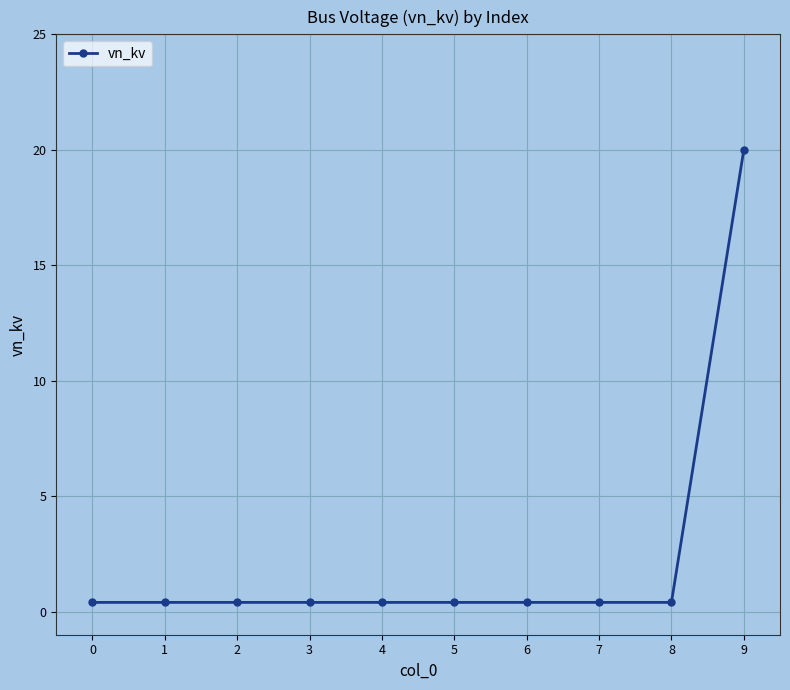

Reading left to right, what are all the values shown in this chart?

0=0.4	1=0.4	2=0.4	3=0.4	4=0.4	5=0.4	6=0.4	7=0.4	8=0.4	9=20.0